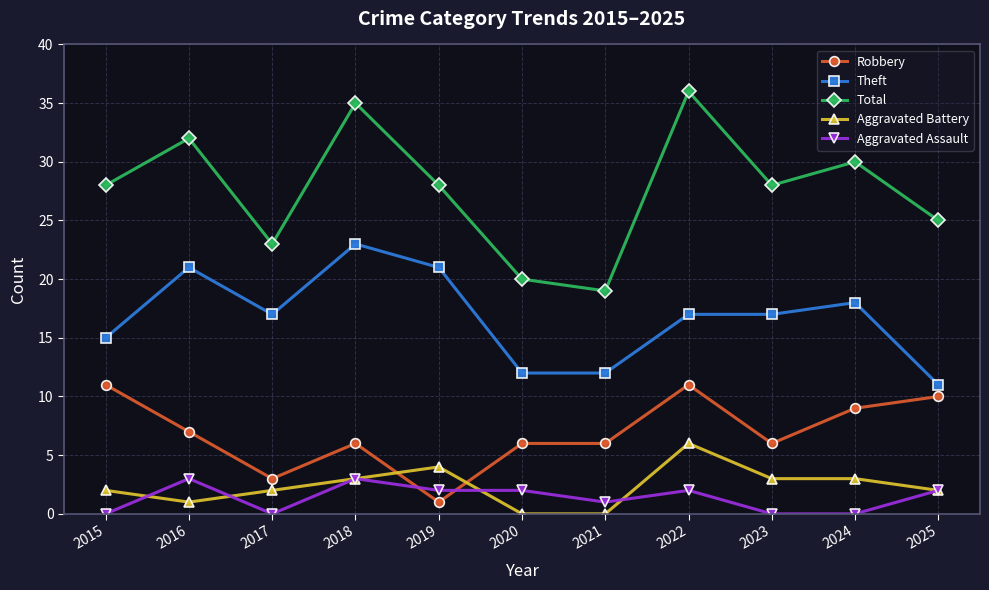

What is the difference between the highest and lowest values at 2019?

27